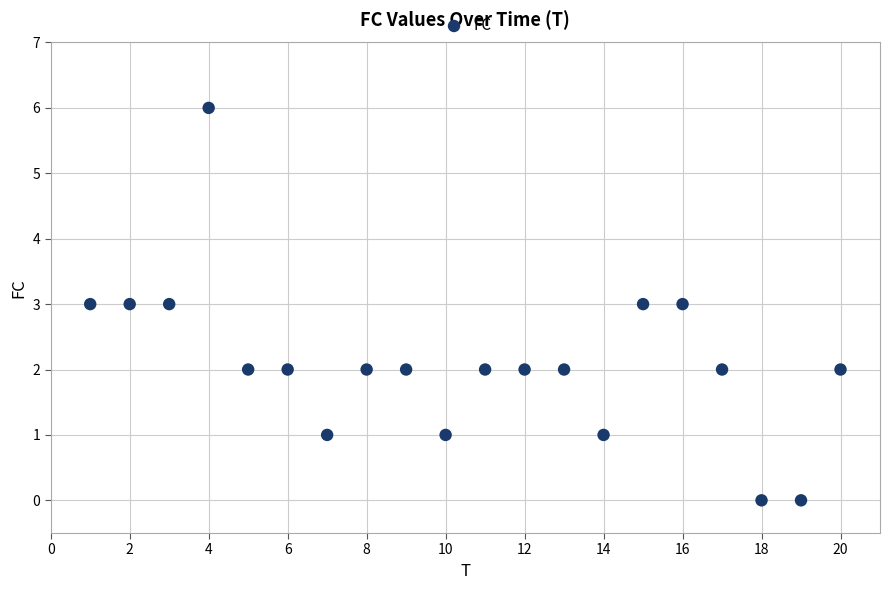

What is the range of Y values (max minus min)?

6